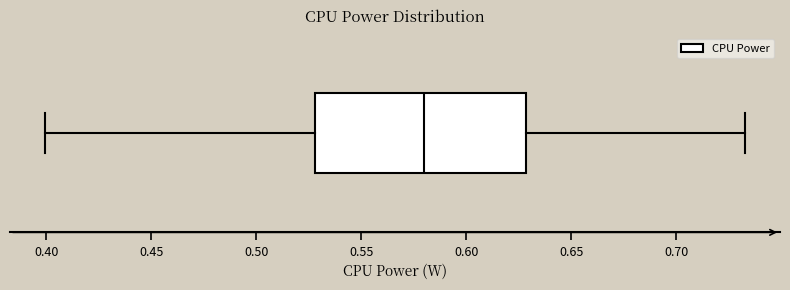

Where is the left edge of the box on the x-axis? The values are not printed on the chart, so give them approximately, as read against the axis.

0.530